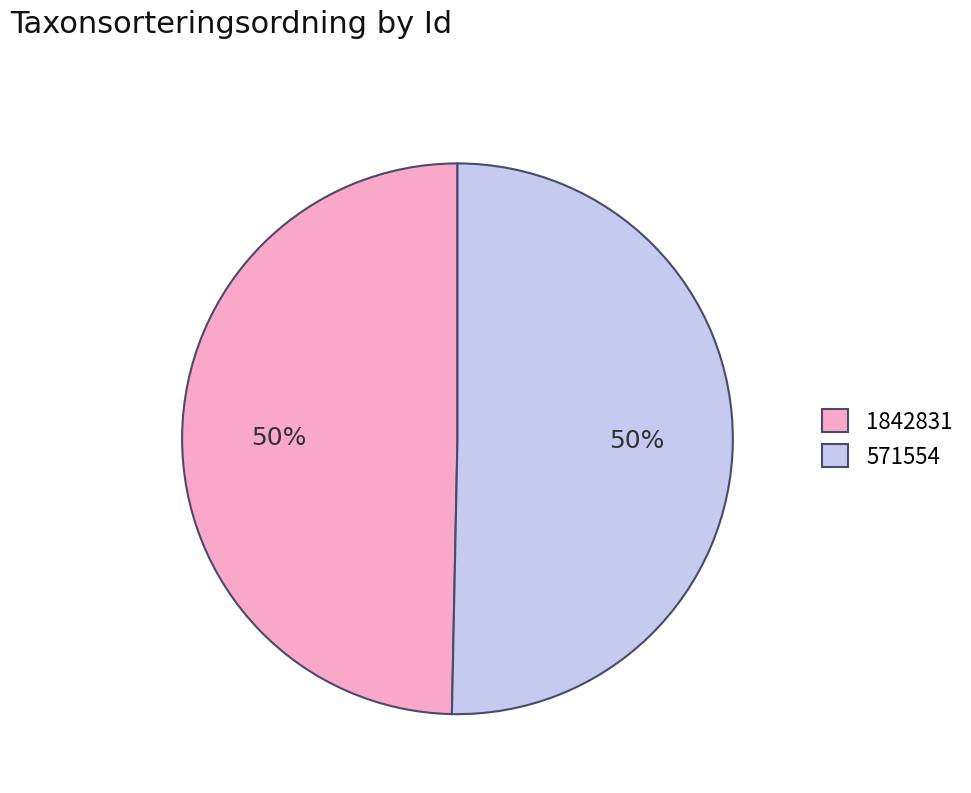

Which slice represents more than half of the pie?

571554